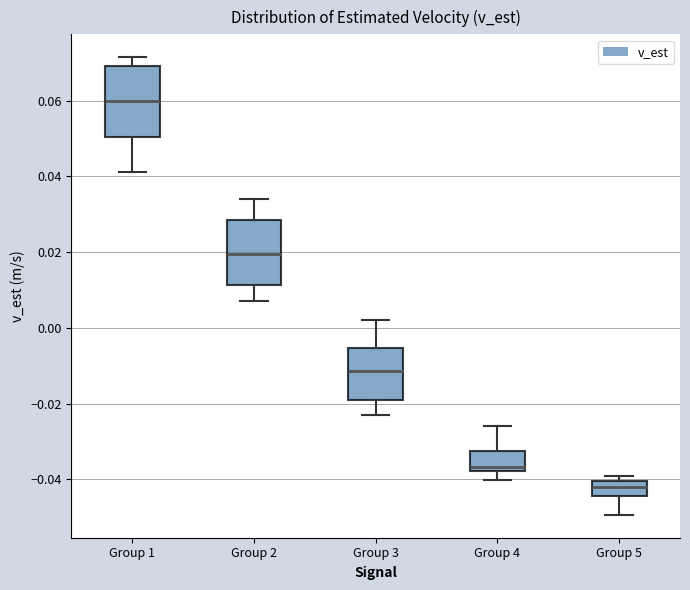

Which box's median line is the highest?

Group 1